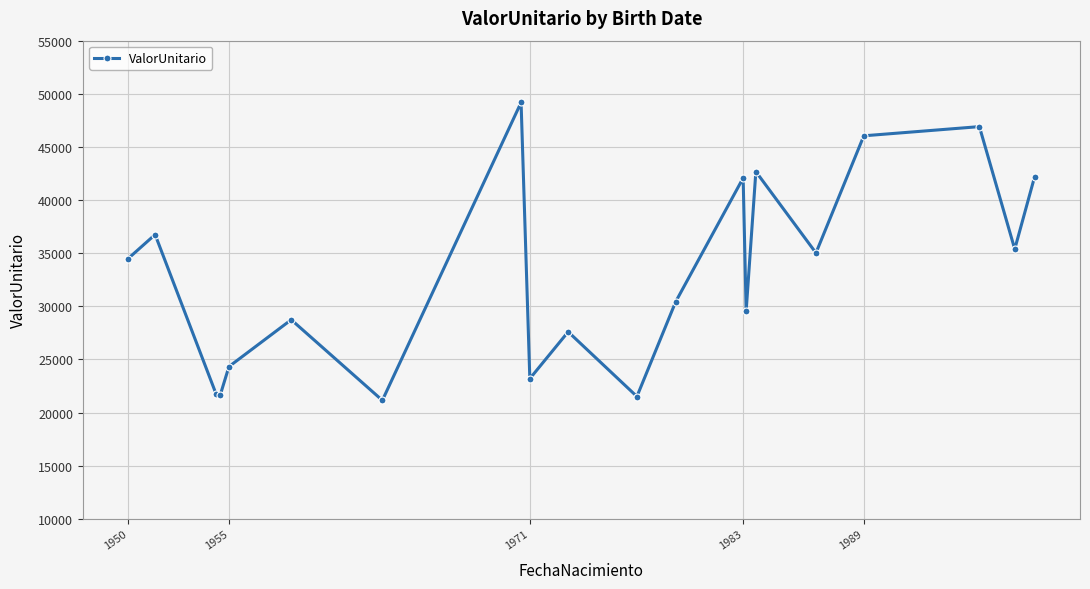

What is the sum of all values?

660639.9